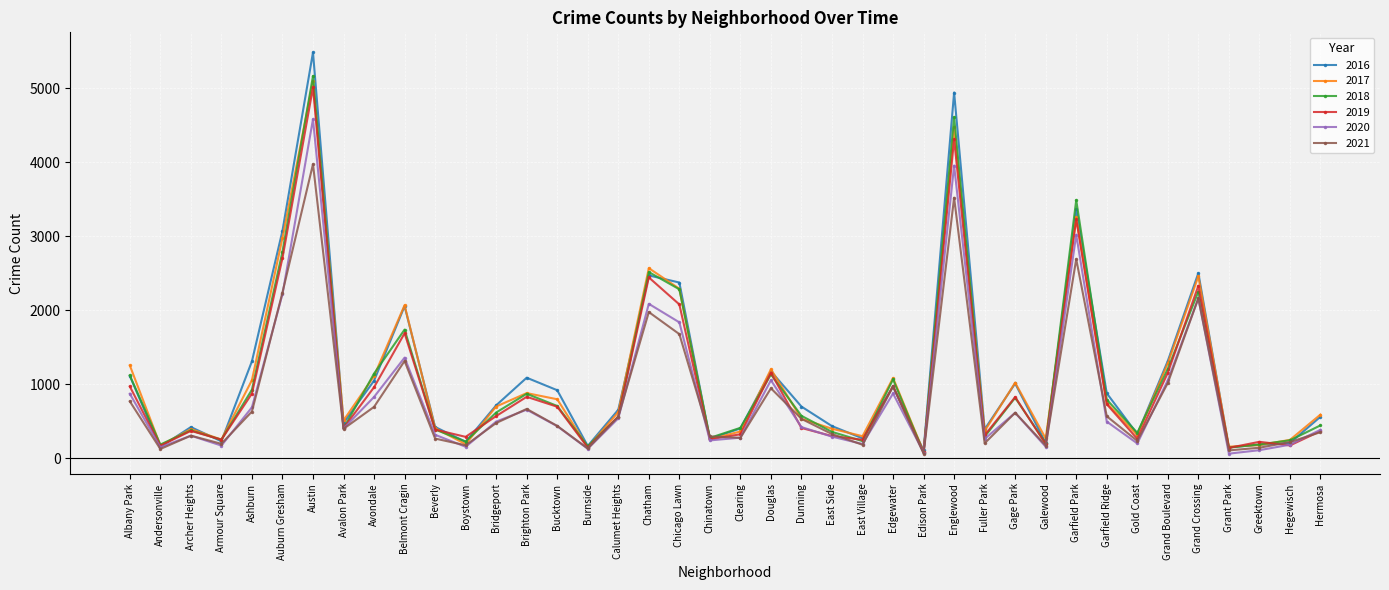

What is the value of the 2021 point at the 39th from the left?

217